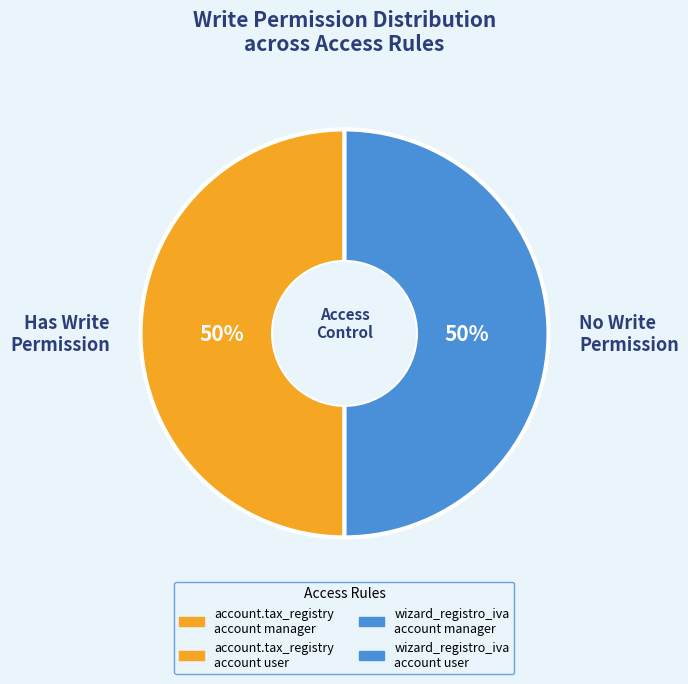

Is the sum of No Write Permission and Has Write Permission greater than half?

Yes